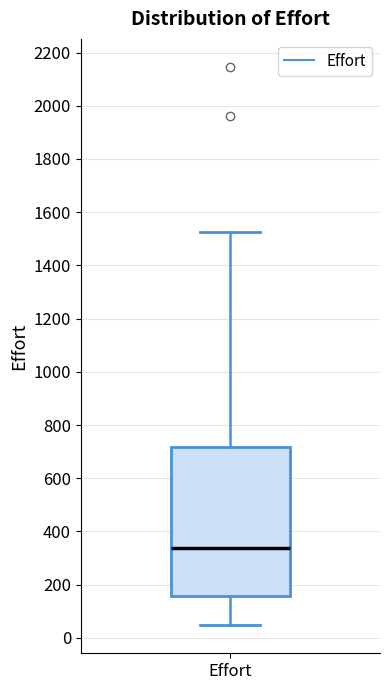

Read this box plot against the y-axis: the position of the median line, the range covered by the box, and the ends of both whiskers. The values are not printed on the chart, so give them approximately, as read against the axis.

median 340, box 160 to 720, whiskers 40 to 1520